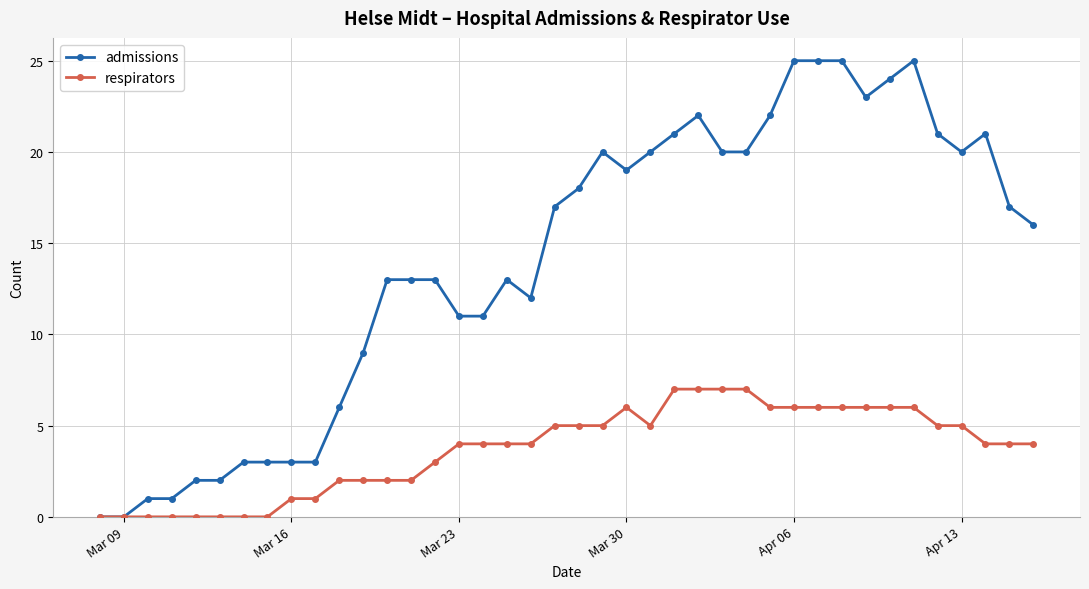

Which series has the largest total across all categories?

admissions